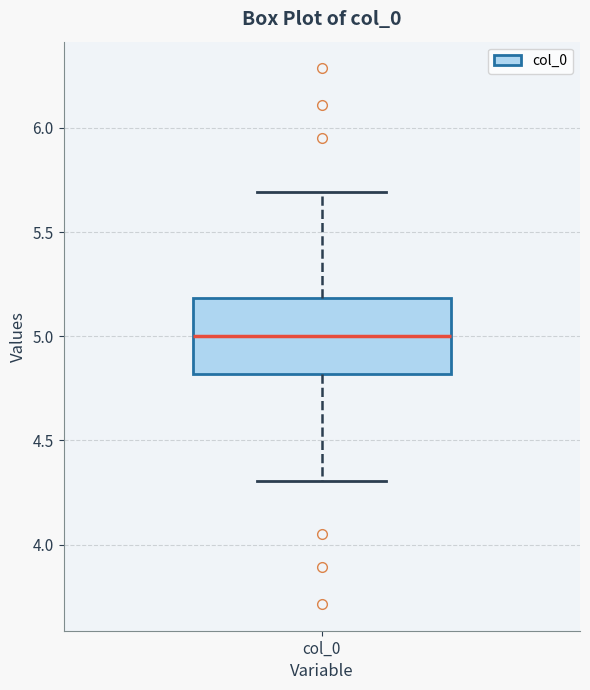

Transcribe this box plot: give where the median line is, the range the box spans, and where the two whiskers end, as read against the y-axis. The values are not printed on the chart, so give them approximately, as read against the axis.

median 5.0, box 4.8 to 5.2, whiskers 4.3 to 5.7